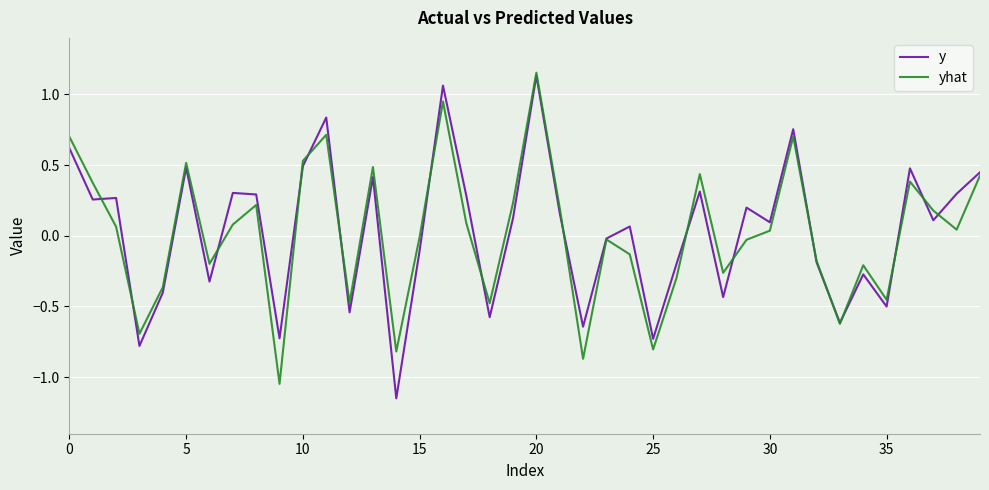

Reading left to right, what are all the values shown in this chart?

y: 0.6	0.3	0.3	-0.8	-0.4	0.5	-0.3	0.3	0.3	-0.7	0.5	0.8	-0.5	0.4	-1.1	-0.1	1.1	0.3	-0.6	0.1	1.1	0.2	-0.6	-0.0	0.1	-0.7	-0.2	0.3	-0.4	0.2	0.1	0.8	-0.2	-0.6	-0.3	-0.5	0.5	0.1	0.3	0.4
yhat: 0.7	0.4	0.1	-0.7	-0.4	0.5	-0.2	0.1	0.2	-1.0	0.5	0.7	-0.5	0.5	-0.8	-0.0	1.0	0.1	-0.5	0.2	1.2	0.2	-0.9	-0.0	-0.1	-0.8	-0.3	0.4	-0.3	-0.0	0.0	0.7	-0.2	-0.6	-0.2	-0.5	0.4	0.2	0.0	0.4